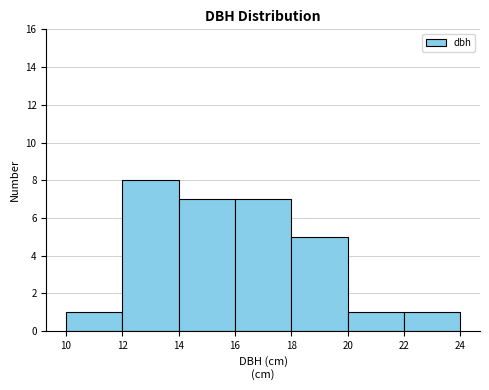

Reading left to right, transcribe this chart: for each bar, give the range it covers on the x-axis and its height. The values are not printed on the chart, so give them approximately, as read against the axis.

10 to 12: 1
12 to 14: 8
14 to 16: 7
16 to 18: 7
18 to 20: 5
20 to 22: 1
22 to 24: 1